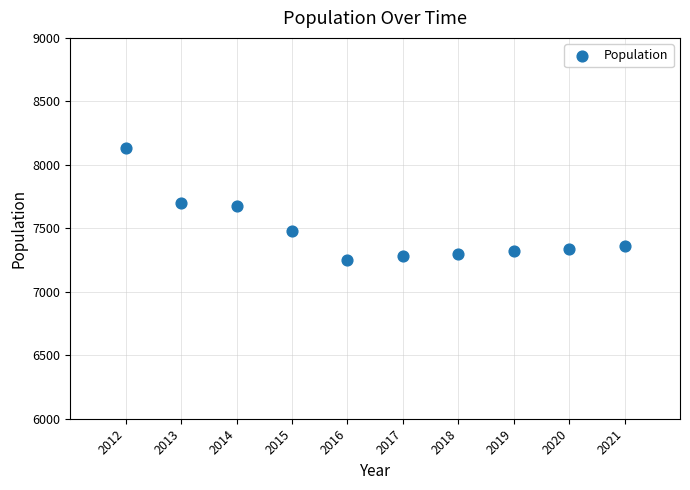

What is the average Y value?

7484